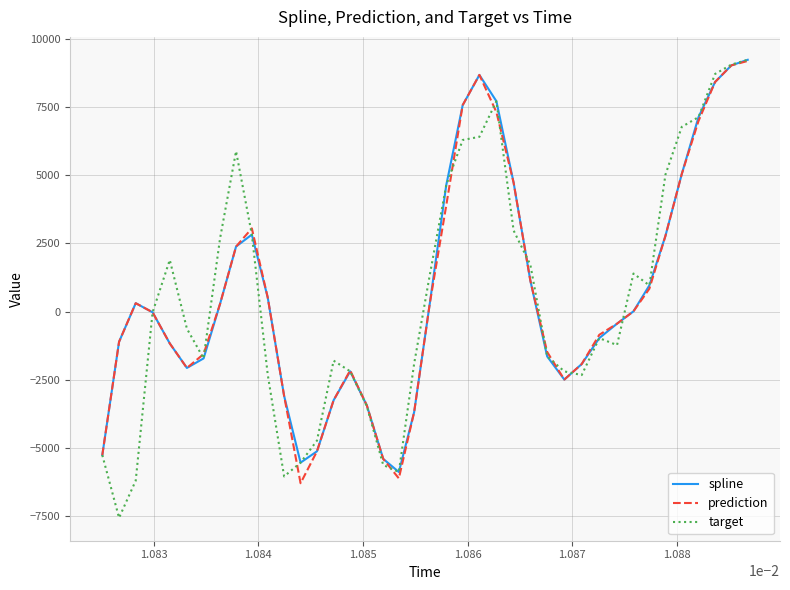

What is the highest value of the spline series?

9247.4